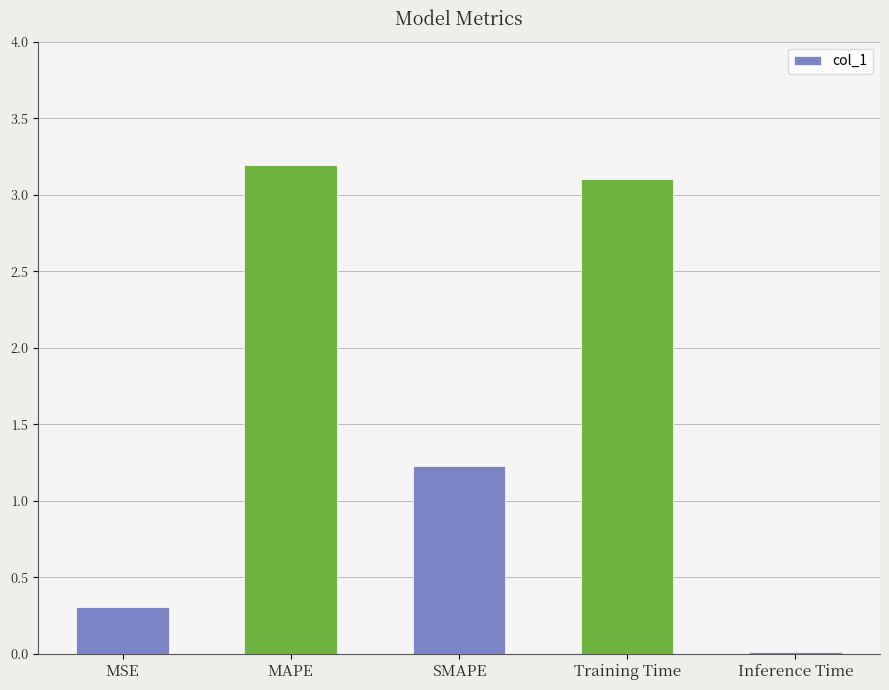

What is the difference between the values at Inference Time and MSE?

0.3